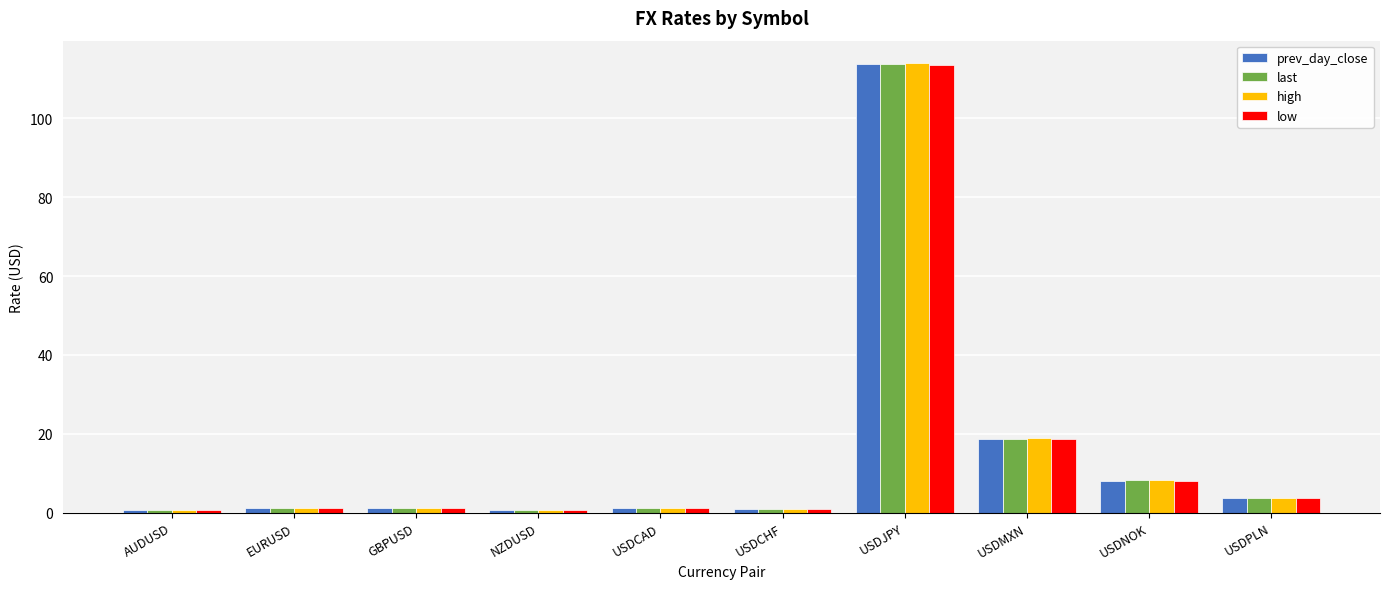

What is the sum of all last values?

150.6